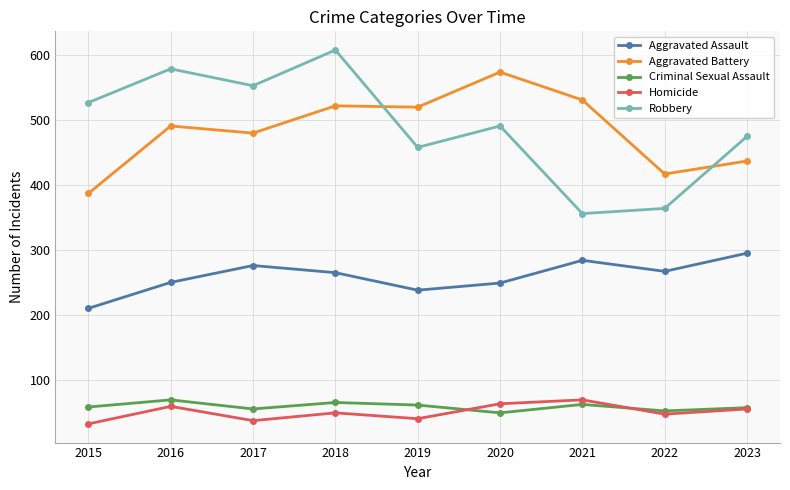

Rank the series at 2020 from highest to lowest value.

Aggravated Battery, Robbery, Aggravated Assault, Homicide, Criminal Sexual Assault